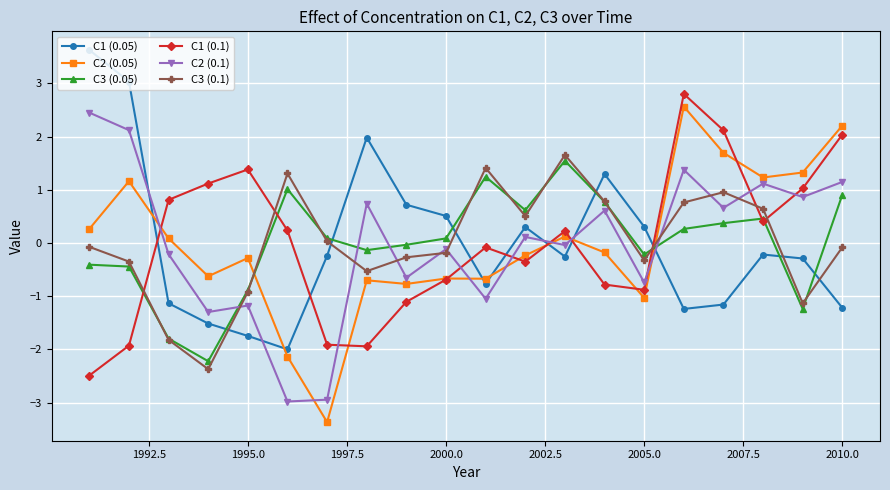

Which series ends up on top after the final intersection of C2 (0.1) and C3 (0.1)?

C2 (0.1)